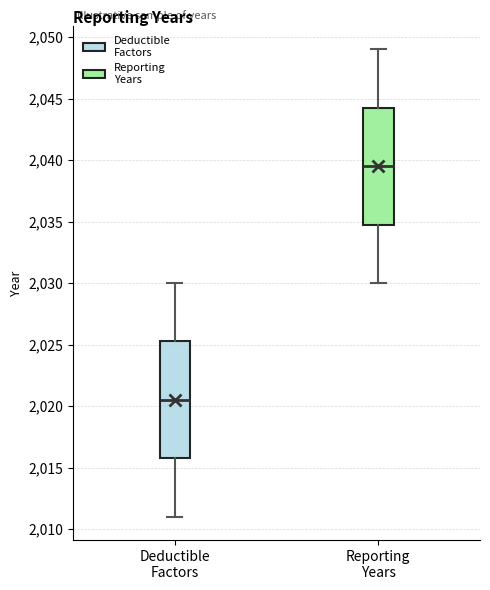

Where does the lower whisker of the box for Deductible Factors end on the y-axis? The values are not printed on the chart, so give them approximately, as read against the axis.

2011.0